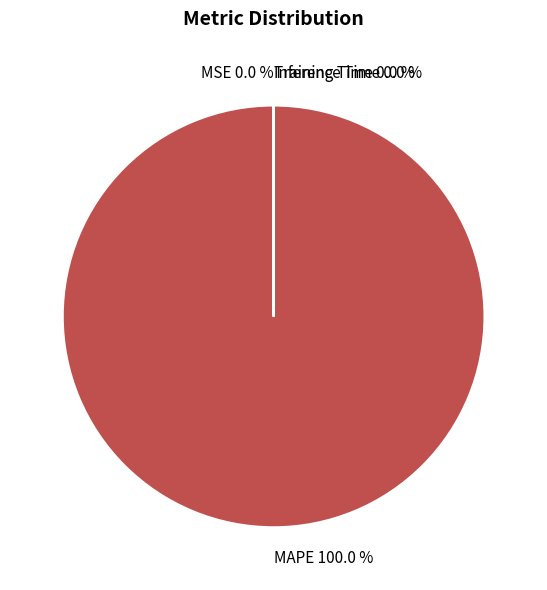

The Training Time slice represents 0% of the pie. True or false?

True